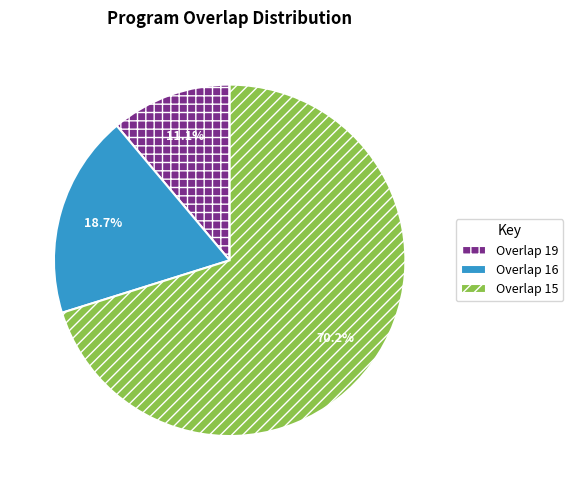

Which category has the biggest portion of the pie?

Overlap 15